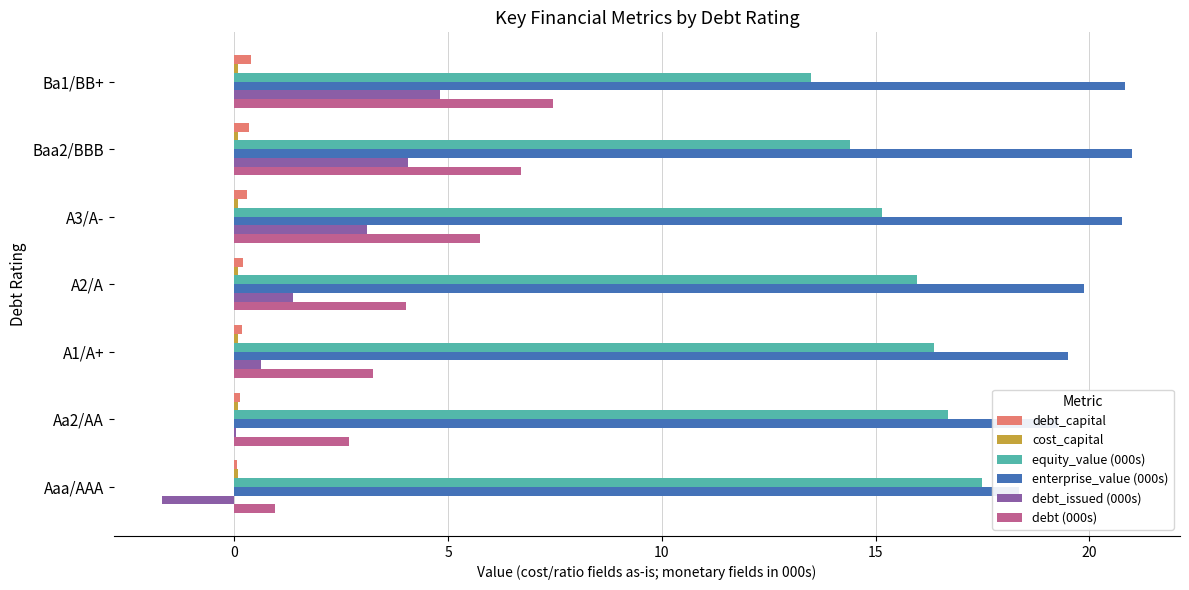

Reading right to left, what are all the values shown in this chart?

debt_capital: 0.4	0.3	0.3	0.2	0.2	0.1	0.1
cost_capital: 0.1	0.1	0.1	0.1	0.1	0.1	0.1
equity_value (000s): 13.5	14.4	15.1	16.0	16.4	16.7	17.5
enterprise_value (000s): 20.8	21.0	20.8	19.9	19.5	19.3	18.3
debt_issued (000s): 4.8	4.1	3.1	1.4	0.6	0.0	-1.7
debt (000s): 7.5	6.7	5.7	4.0	3.3	2.7	1.0